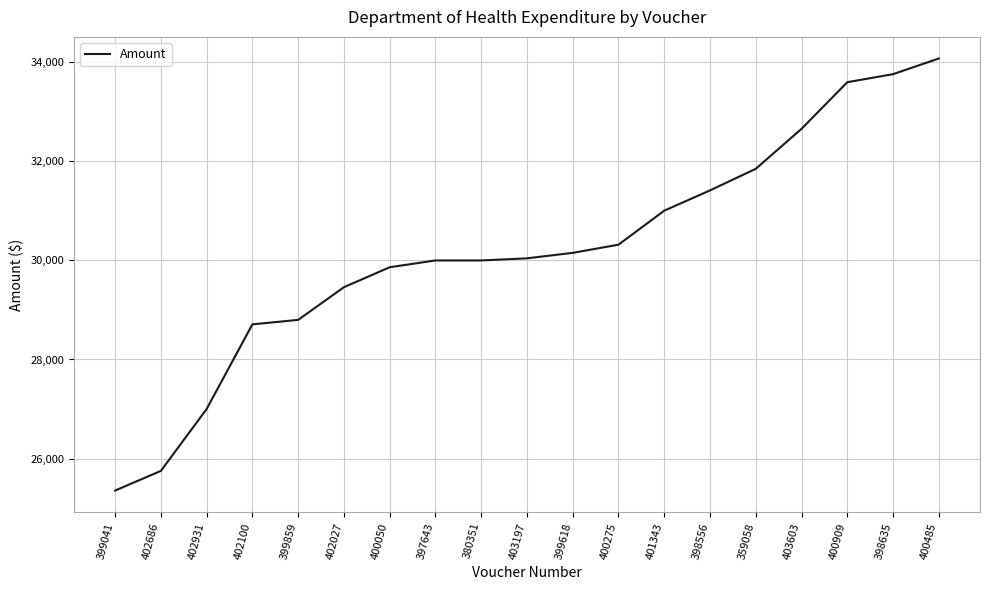

True or false: the data has more than 1 interior local peaks.

False